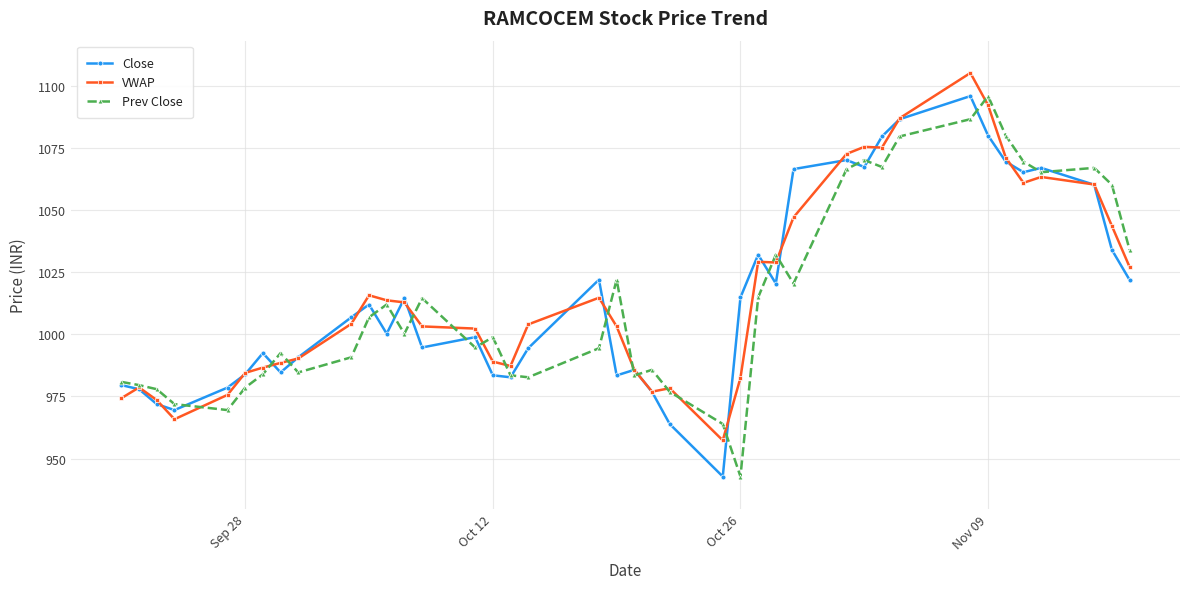

What is the minimum value for Prev Close?

942.8